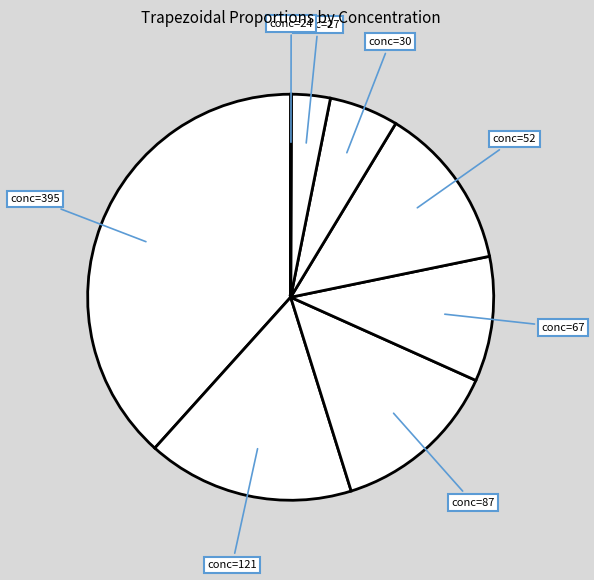

True or false: conc=121 accounts for 16% of the total.

True